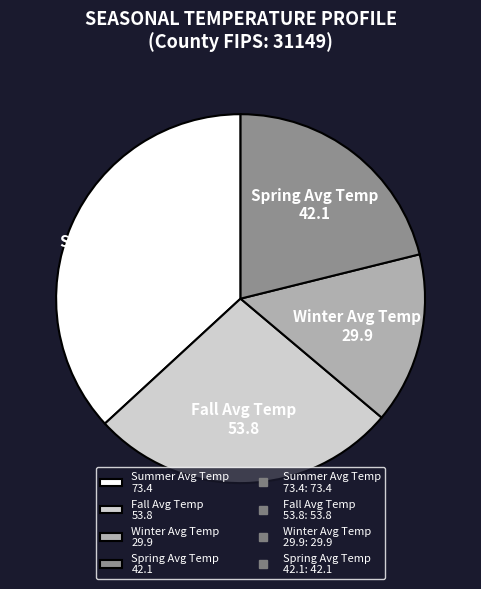

Combined, do Summer Avg Temp 73.4 and Fall Avg Temp 53.8 account for over 50%?

Yes